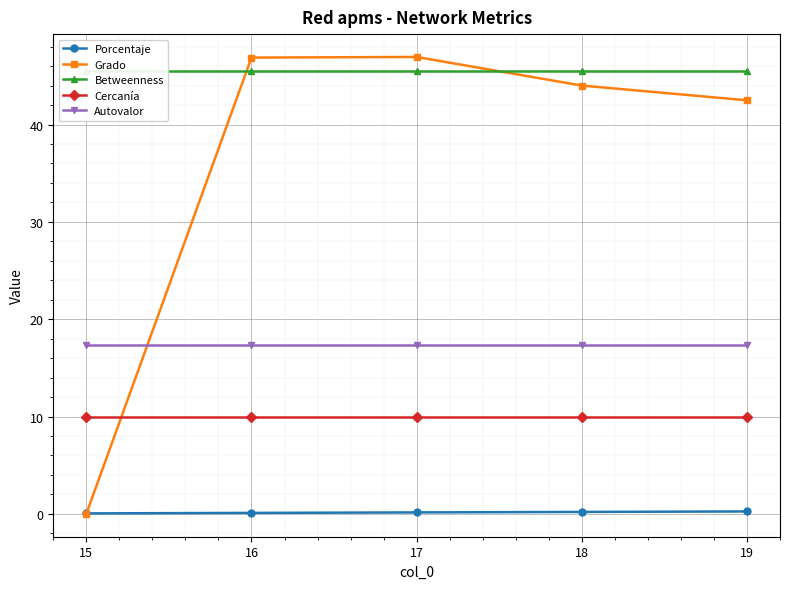

Reading left to right, extract all data points from this chart.

Porcentaje: 15=0.1	16=0.1	17=0.1	18=0.2	19=0.2
Grado: 15=0.0	16=46.9	17=46.9	18=44.0	19=42.5
Betweenness: 15=45.5	16=45.5	17=45.5	18=45.5	19=45.5
Cercanía: 15=10.0	16=10.0	17=10.0	18=10.0	19=10.0
Autovalor: 15=17.4	16=17.4	17=17.4	18=17.4	19=17.4